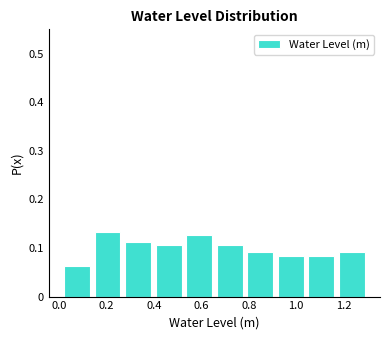

Reading left to right, list every bar in this chart as the range it spans on the x-axis followed by its height. Neither the bar edges nor the heights are printed on the chart, so give them approximately, as read against the axes.

0.02 to 0.14: 0.06
0.14 to 0.26: 0.13
0.26 to 0.40: 0.11
0.40 to 0.52: 0.11
0.52 to 0.66: 0.13
0.66 to 0.78: 0.11
0.78 to 0.92: 0.09
0.92 to 1.04: 0.08
1.04 to 1.18: 0.08
1.18 to 1.30: 0.09